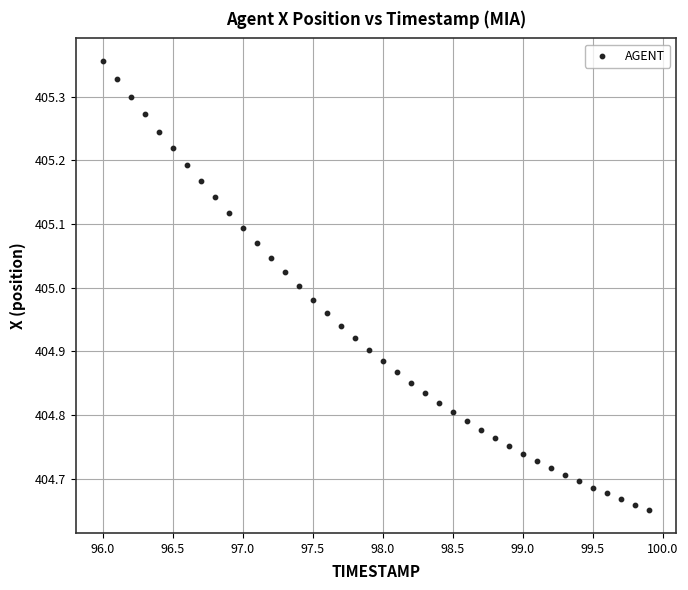

What is the range of Y values (max minus min)?

0.7